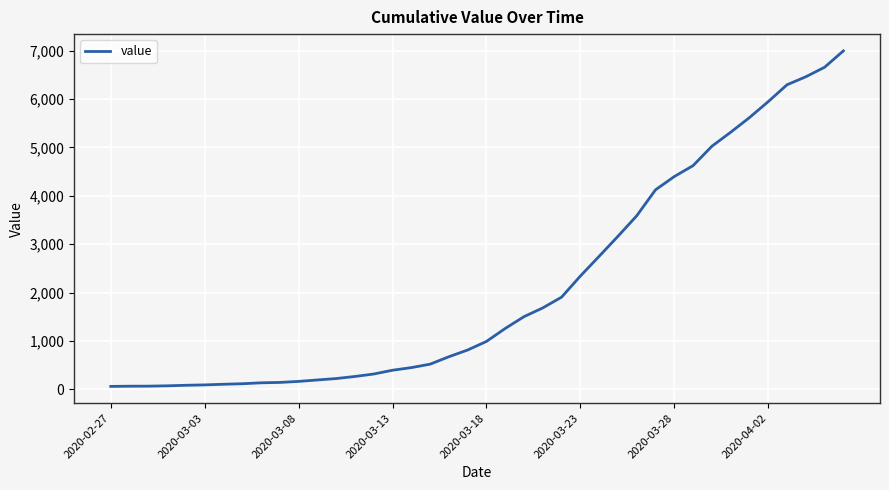

What is the greatest value displayed?

6995